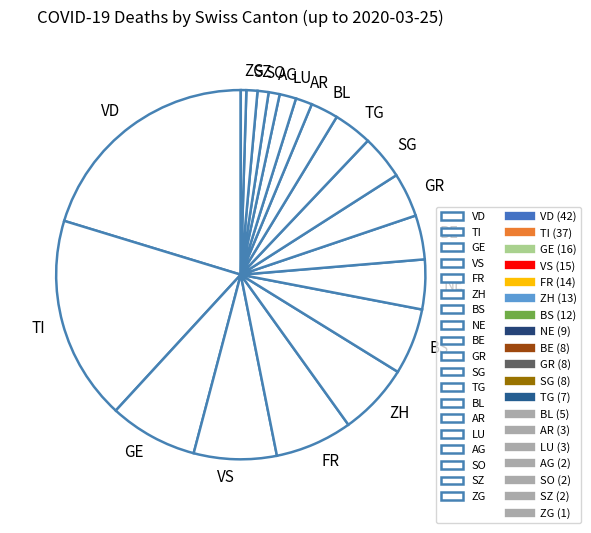

Combined, do GE and NE account for over 50%?

No